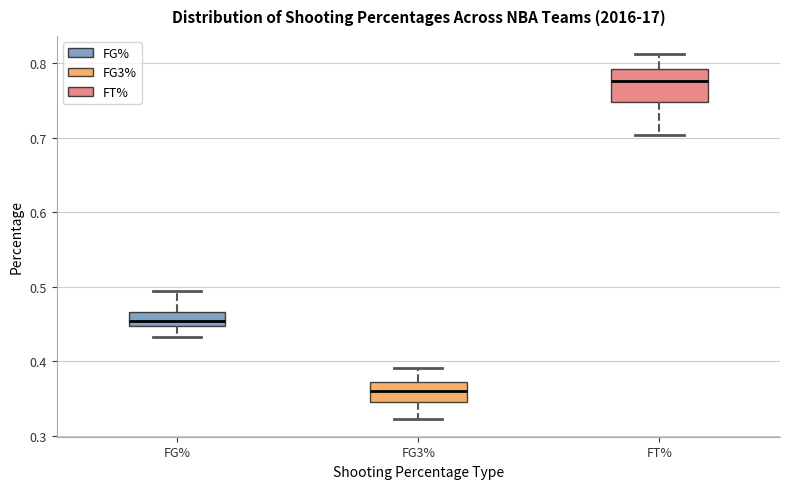

Reading left to right, read every box against the y-axis: the position of its median line, the range the box covers, and the ends of its whiskers. The values are not printed on the chart, so give them approximately, as read against the axis.

FG%: median 0.45 (inside the box), box 0.45 to 0.47, whiskers 0.43 to 0.49
FG3%: median 0.36, box 0.35 to 0.37, whiskers 0.32 to 0.39
FT%: median 0.78, box 0.75 to 0.79, whiskers 0.70 to 0.81